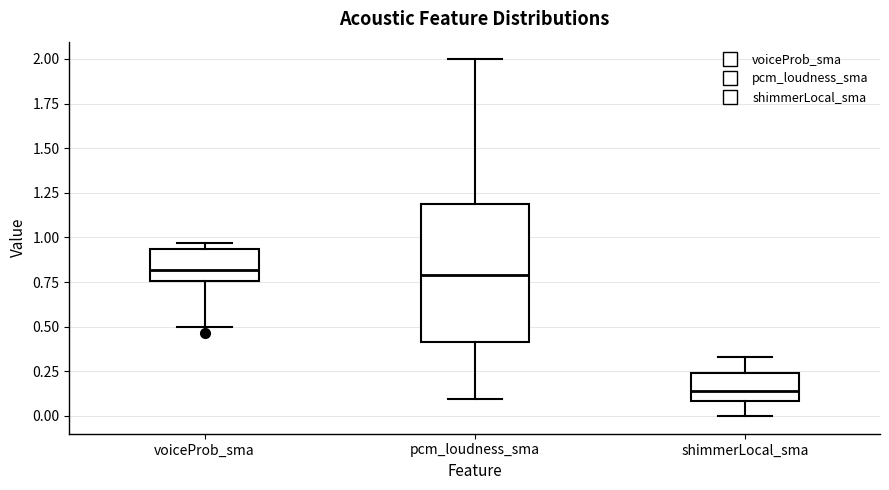

Which box has the lowest median line?

shimmerLocal_sma